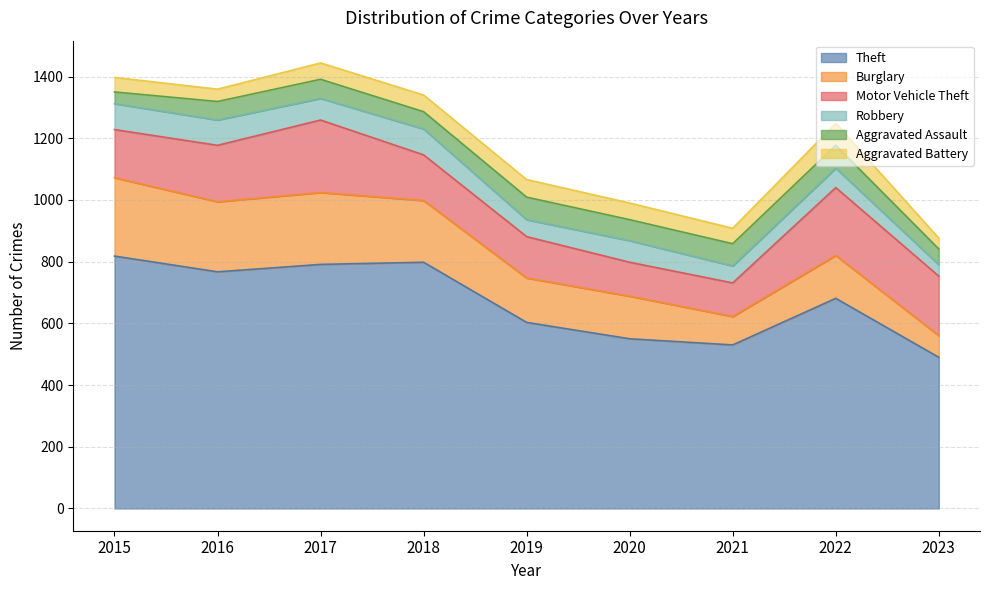

How many interior local peaks does the Burglary series have?

2